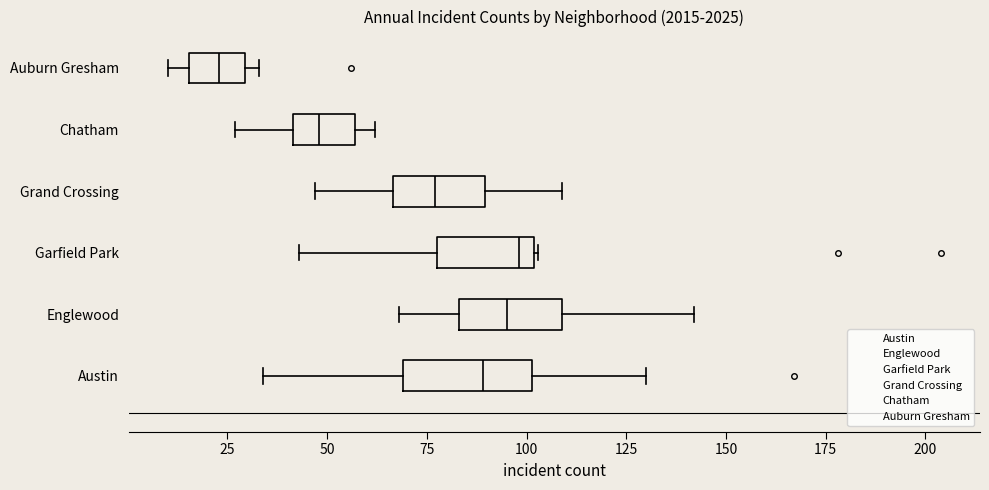

Where is the left edge of the box for Englewood on the x-axis? The values are not printed on the chart, so give them approximately, as read against the axis.

85